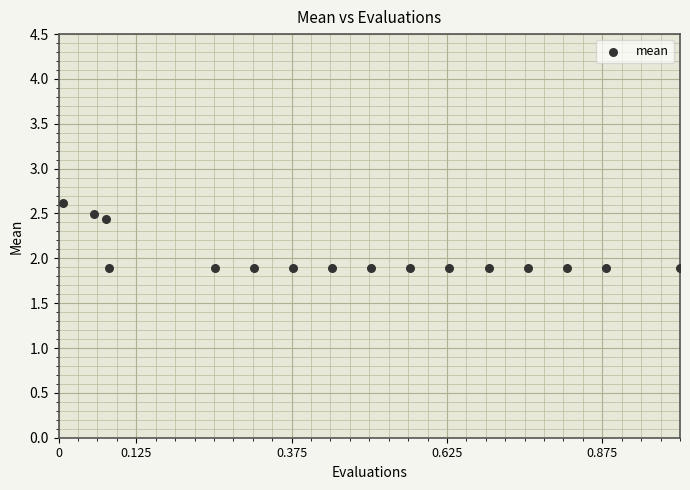

What is the range of X values (max minus min)?

1.0